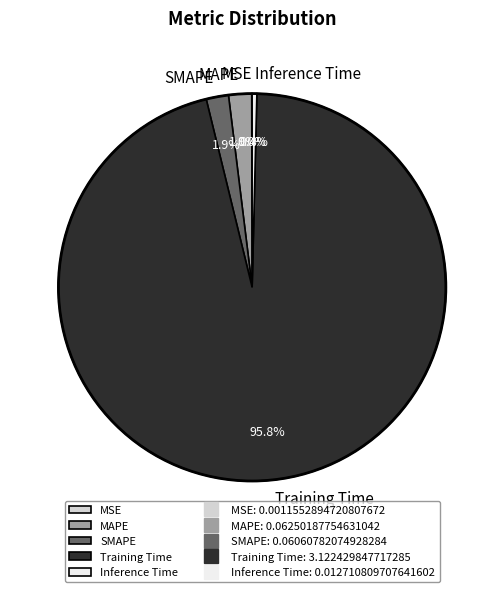

Is the sum of Inference Time and SMAPE greater than half?

No